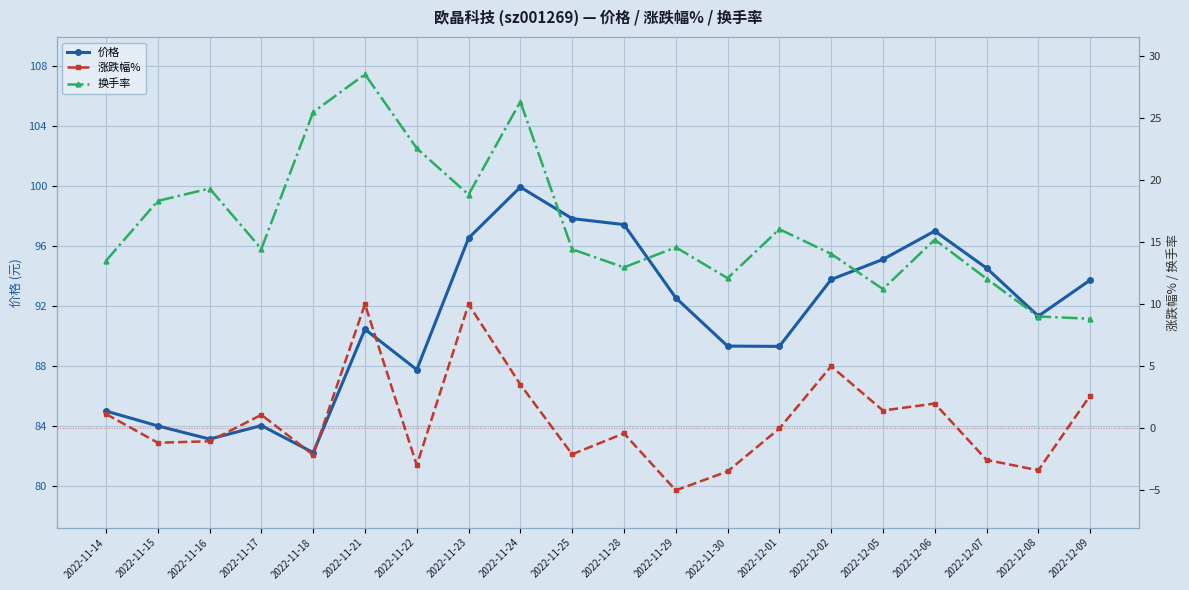

What is the minimum value for 换手率?

8.8